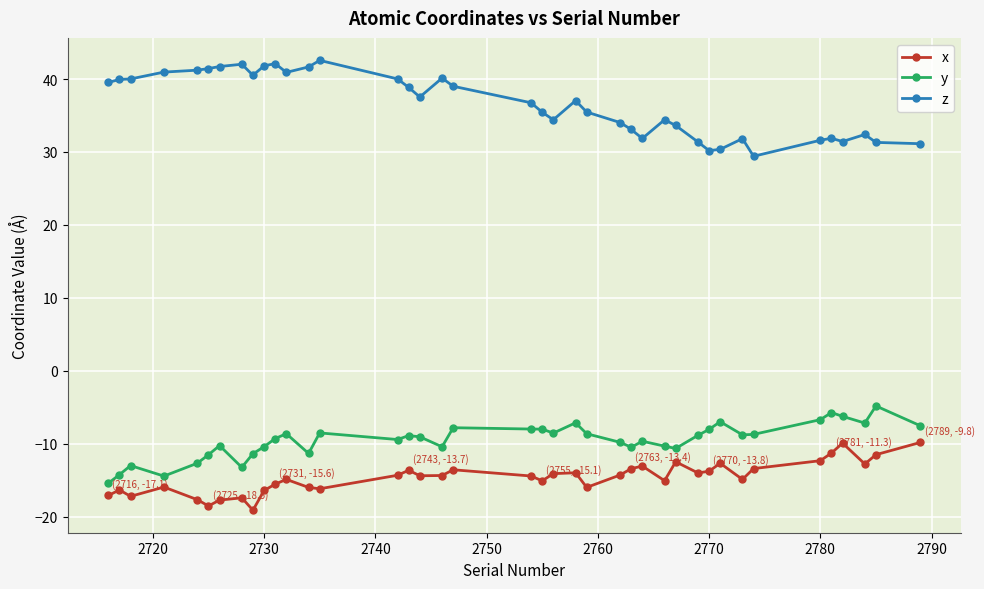

How many interior local peaks does the x series have?

11